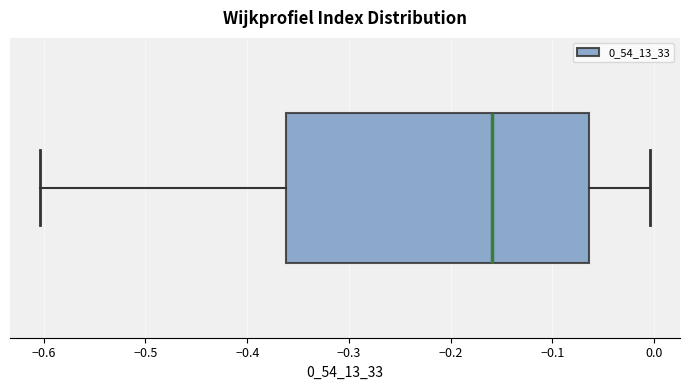

Transcribe this box plot: give where the median line is, the range the box spans, and where the two whiskers end, as read against the x-axis. The values are not printed on the chart, so give them approximately, as read against the axis.

median -0.16, box -0.36 to -0.06, whiskers -0.60 to 0.00